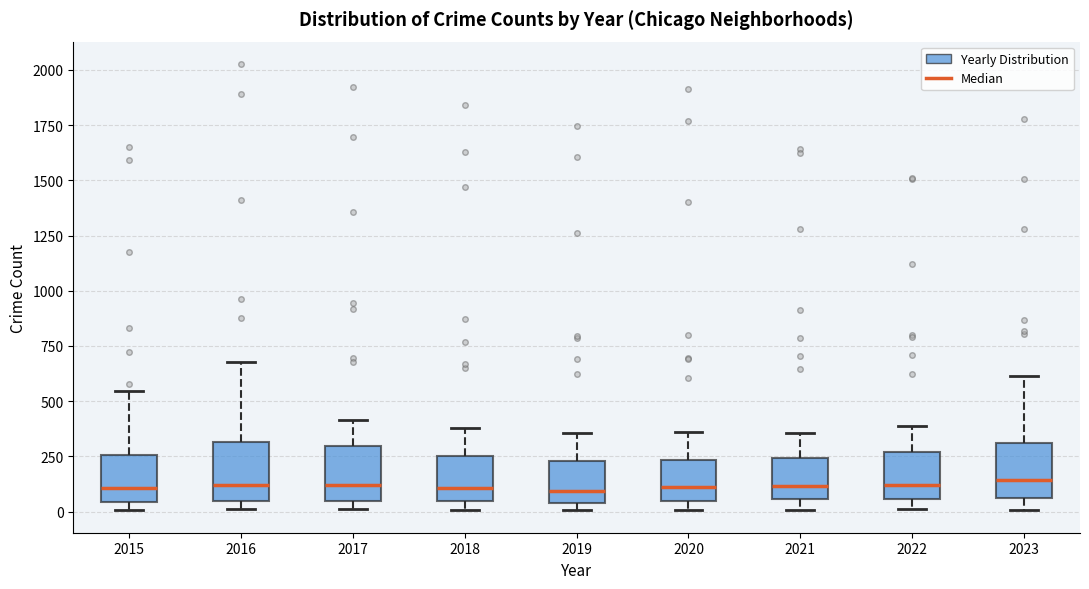

Where is the upper edge of the box at x = 2021 on the y-axis? The values are not printed on the chart, so give them approximately, as read against the axis.

250